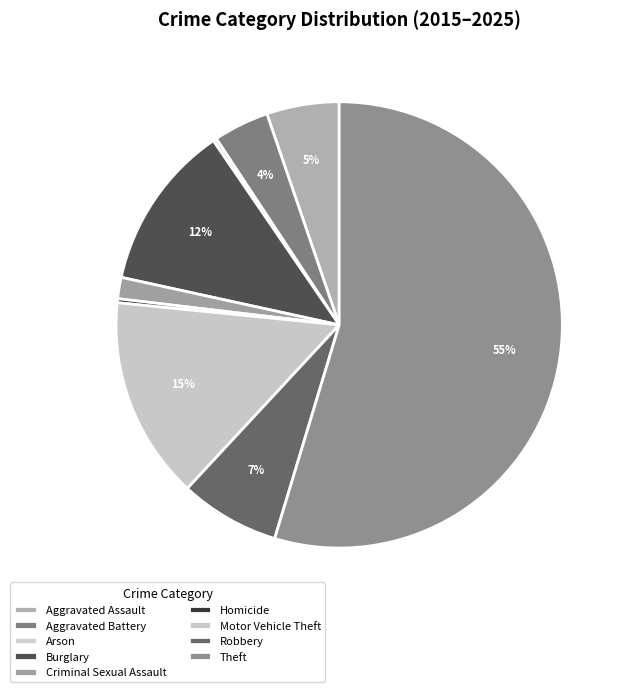

Which category has the smallest portion of the pie?

Arson